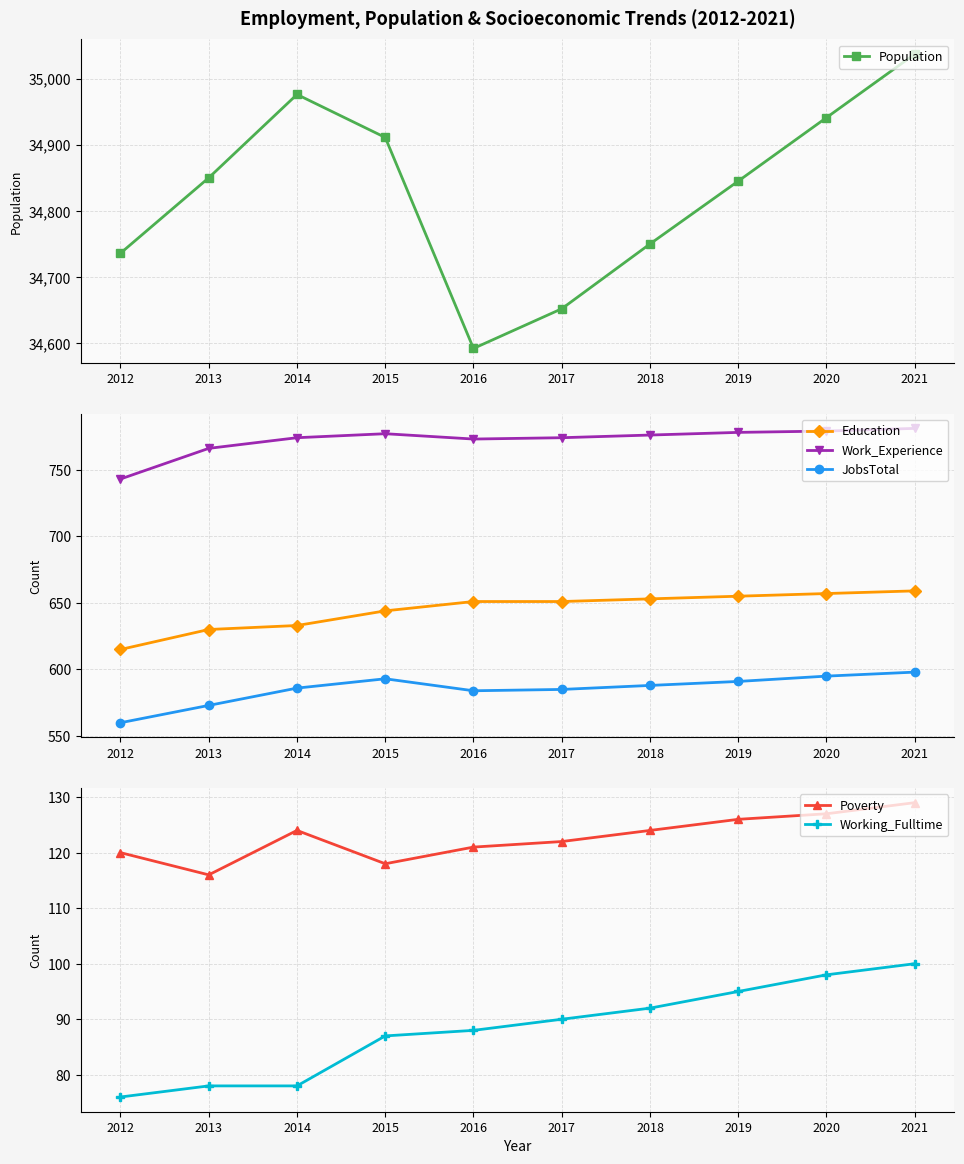

What is the difference between the Work_Experience values at 2019 and 2013?

12